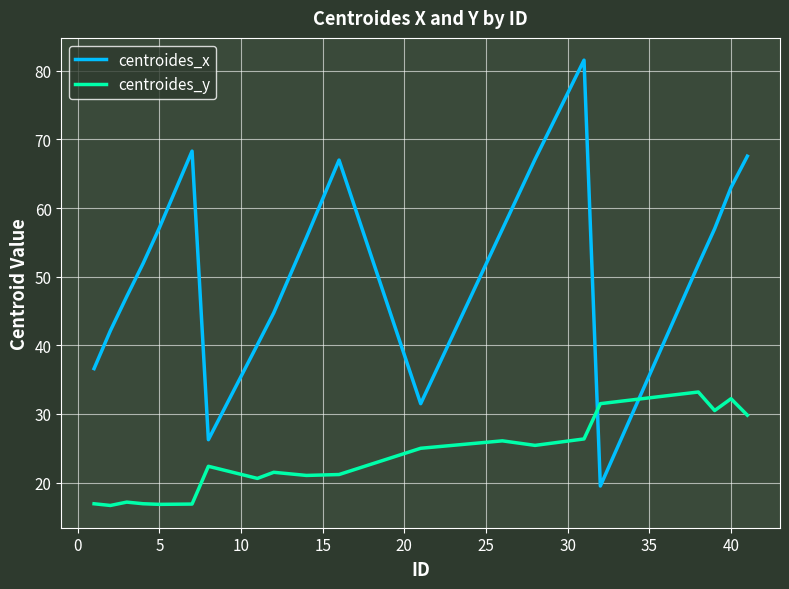

What are all the series names shown in the legend?

centroides_x, centroides_y